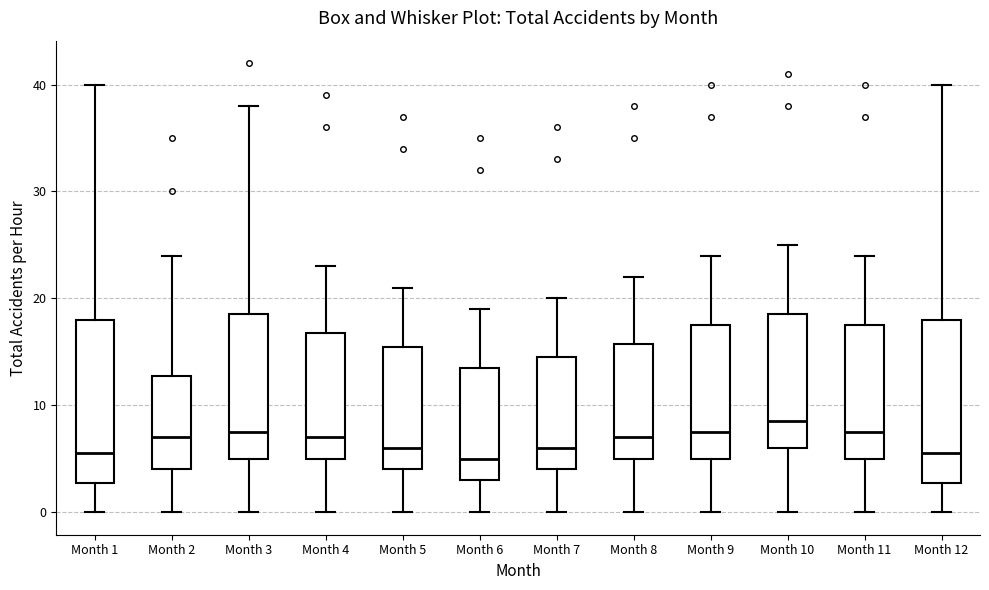

Where is the upper edge of the box for Month 5 on the y-axis? The values are not printed on the chart, so give them approximately, as read against the axis.

16